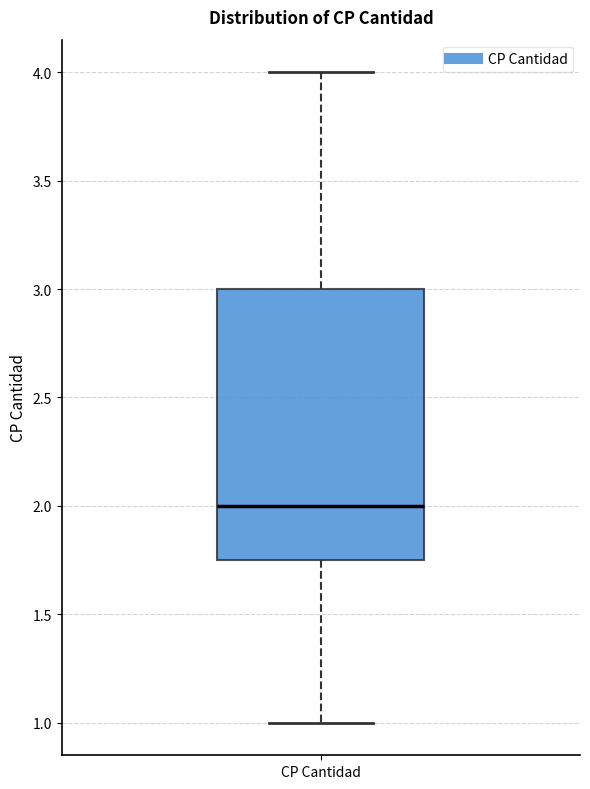

Where does the median line of the box for CP Cantidad sit on the y-axis? The values are not printed on the chart, so give them approximately, as read against the axis.

2.00